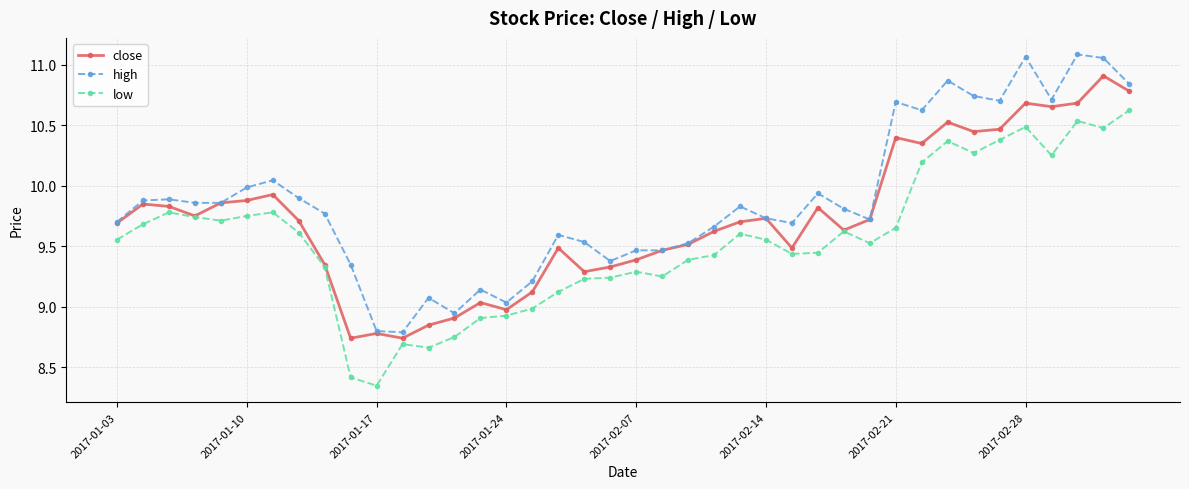

Which series has the largest total across all categories?

high